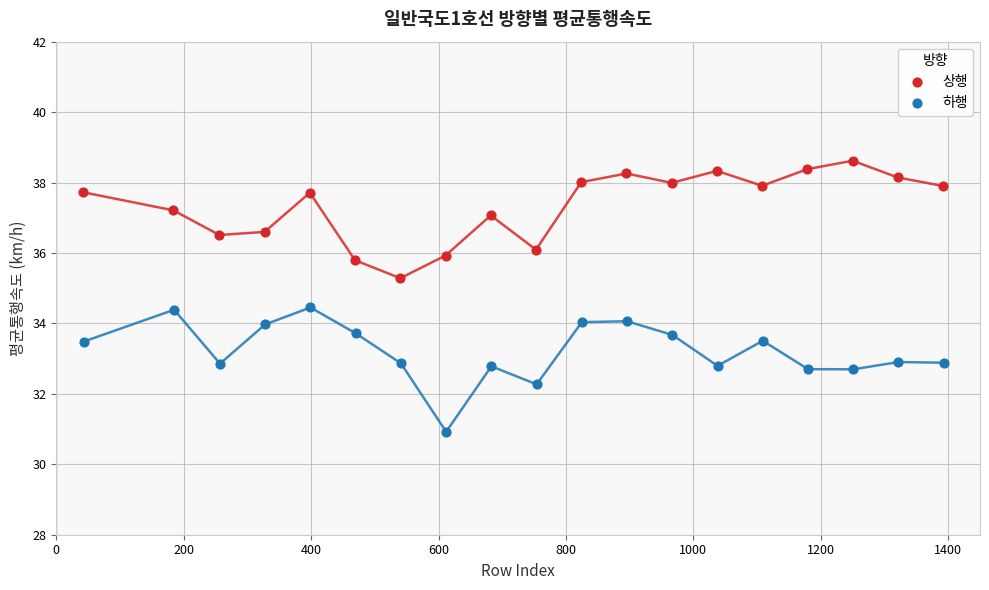

Which series reaches the maximum Y coordinate?

상행